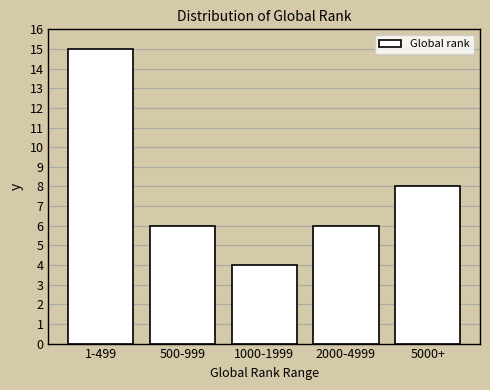

Reading right to left, list all the values displayed in this chart.

5000+=8	2000-4999=6	1000-1999=4	500-999=6	1-499=15